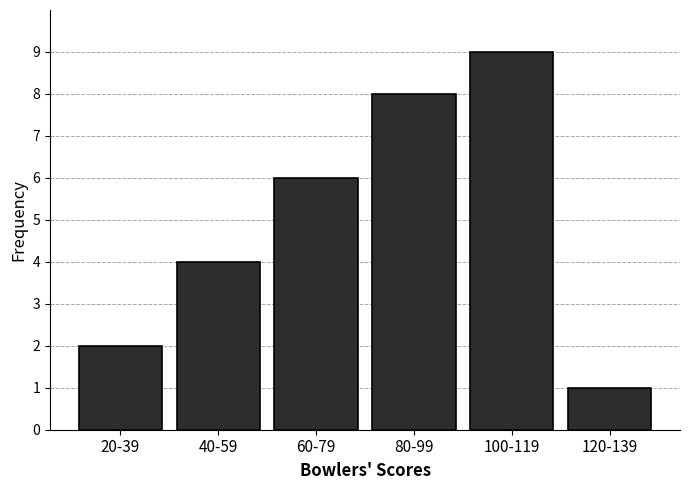

Reading right to left, list all the values displayed in this chart.

120-139=1	100-119=9	80-99=8	60-79=6	40-59=4	20-39=2